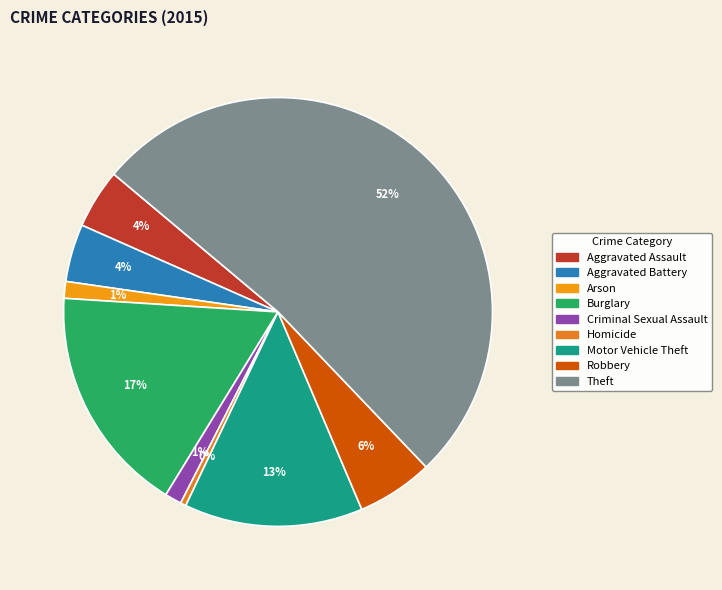

What percentage is the Motor Vehicle Theft slice, to the nearest percent?

13%